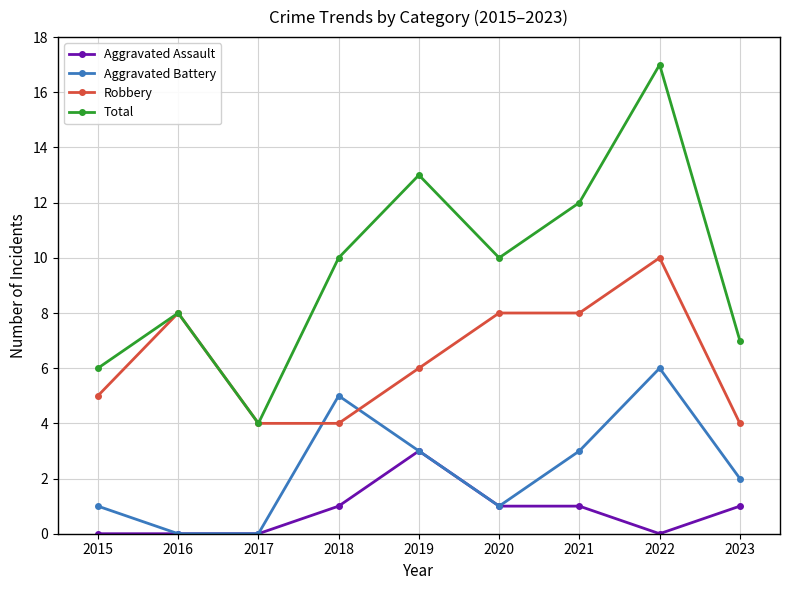

What is the lowest value of the Robbery series?

4